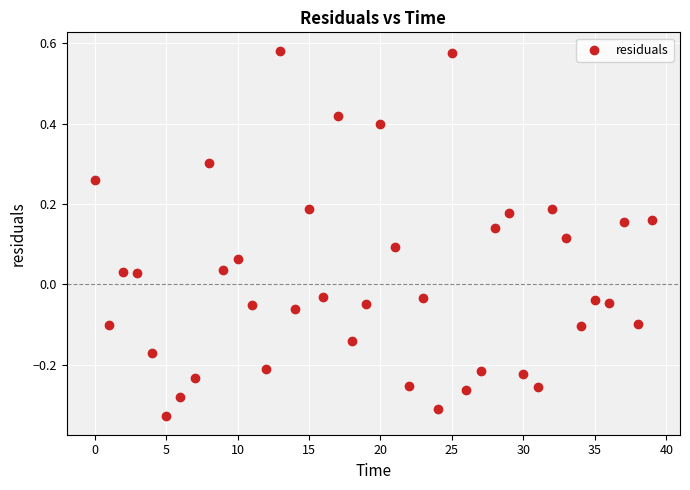

What is the range of Y values (max minus min)?

0.9